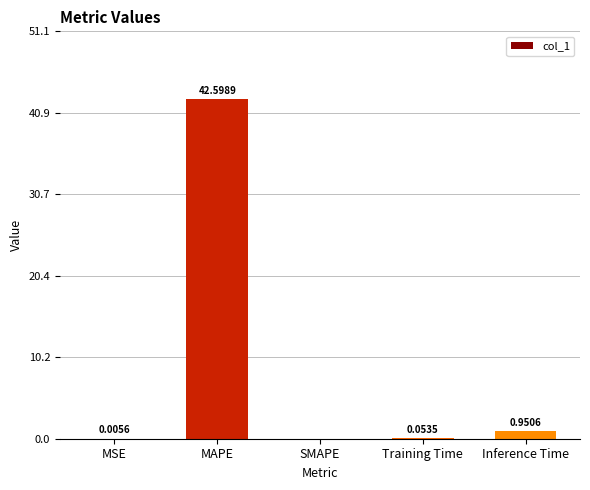

Between Training Time and MSE, which is larger?

Training Time